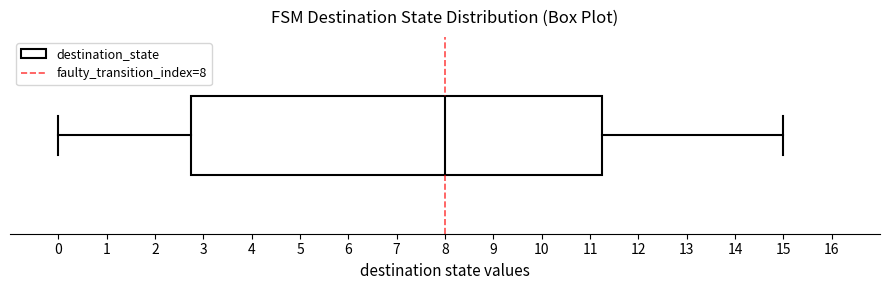

Transcribe this box plot: give where the median line is, the range the box spans, and where the two whiskers end, as read against the x-axis. The values are not printed on the chart, so give them approximately, as read against the axis.

median 8.0, box 2.8 to 11.3, whiskers 0.0 to 15.0